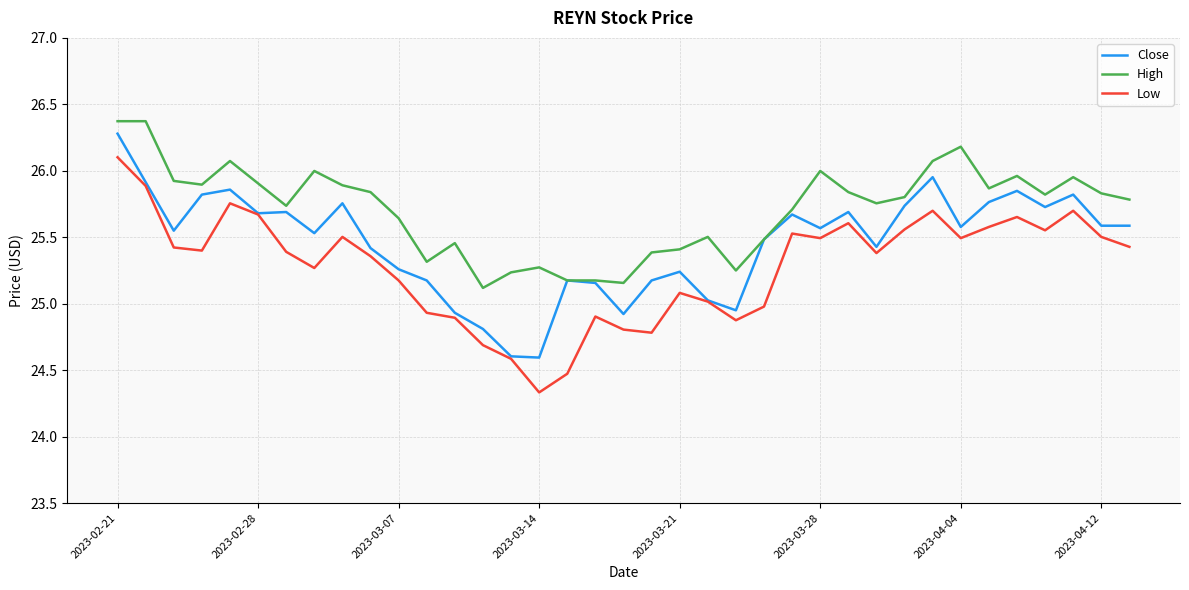

At how many categories does at least one series exceed 24?

37